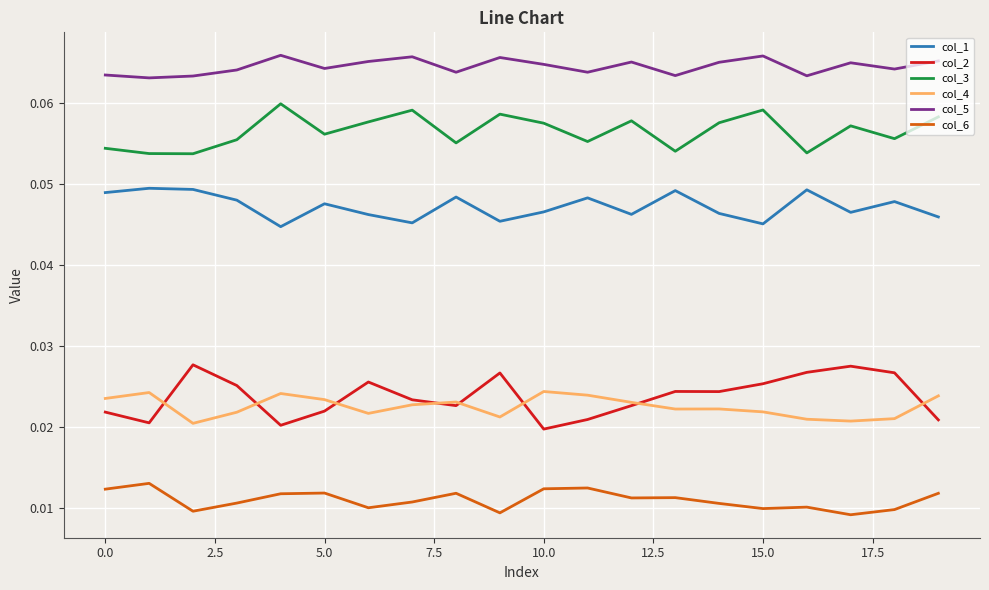

Does the chart have visible grid lines?

Yes